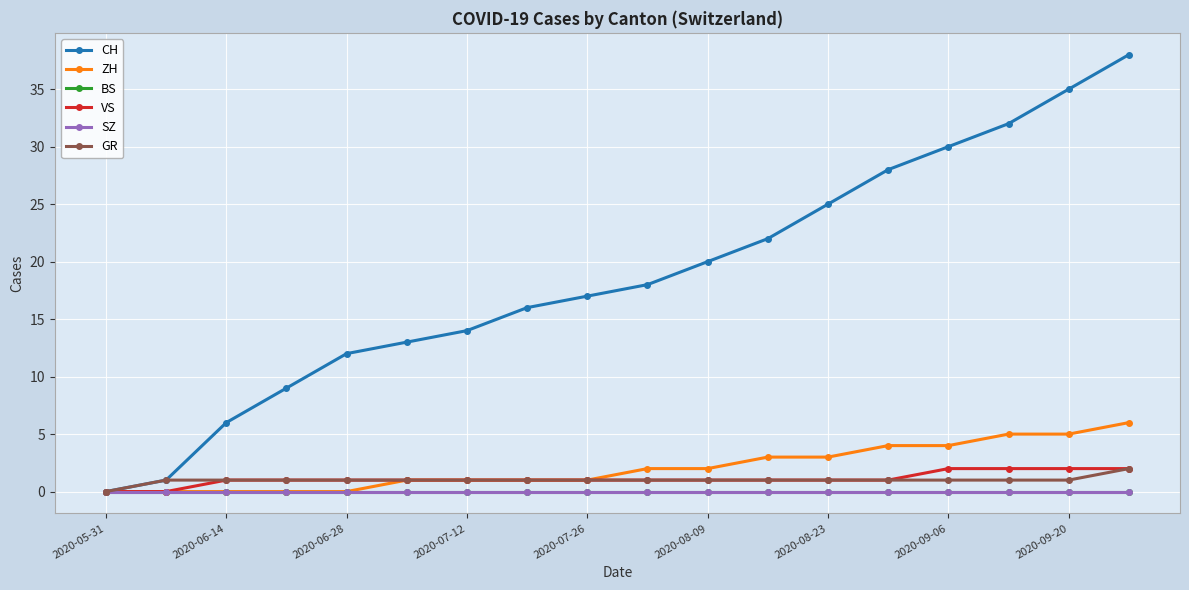

Which series has the largest range (max minus min)?

CH